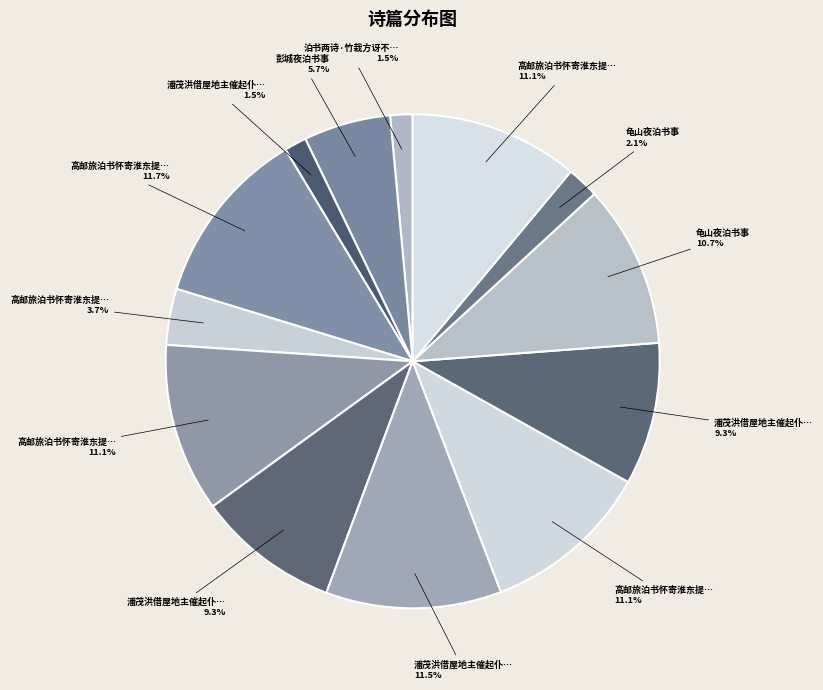

Count the number of slices in the pie.

13